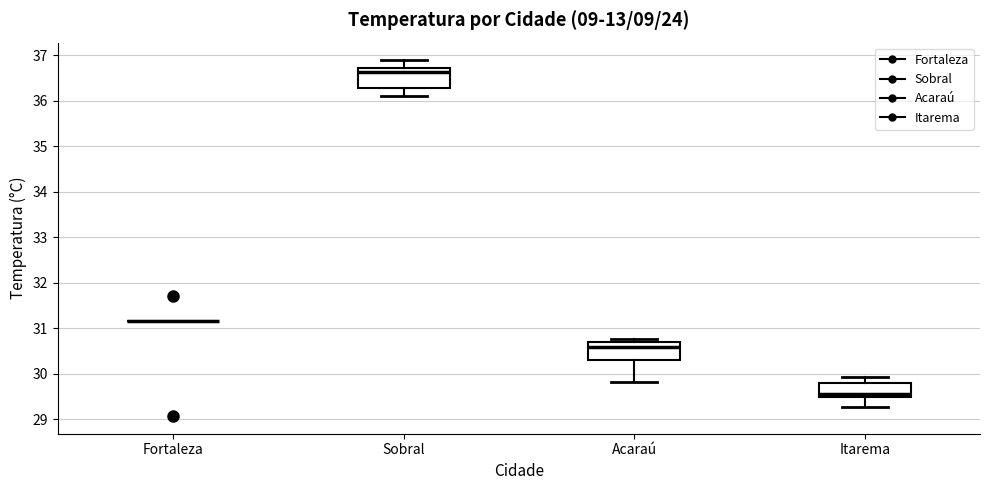

Where is the upper edge of the box for Sobral on the y-axis? The values are not printed on the chart, so give them approximately, as read against the axis.

36.7